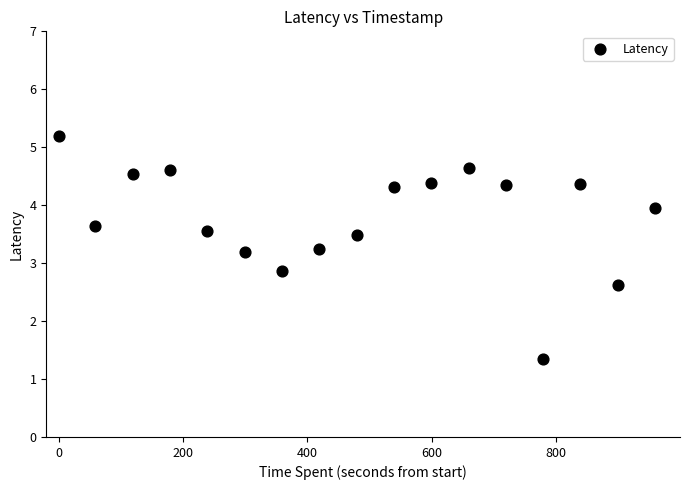

What is the range of Y values (max minus min)?

3.9